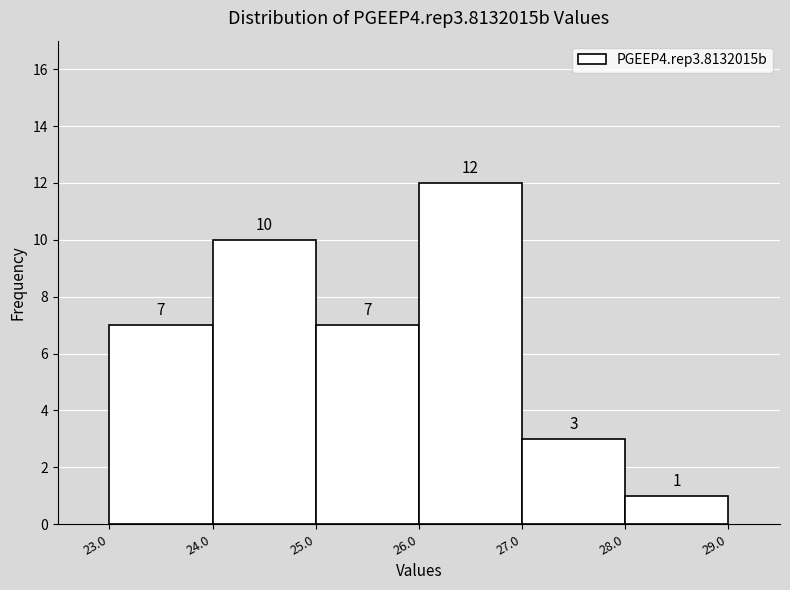

Reading left to right, list every bar in this chart as the range it spans on the x-axis followed by its height.

23.0 to 24.0: 7
24.0 to 25.0: 10
25.0 to 26.0: 7
26.0 to 27.0: 12
27.0 to 28.0: 3
28.0 to 29.0: 1